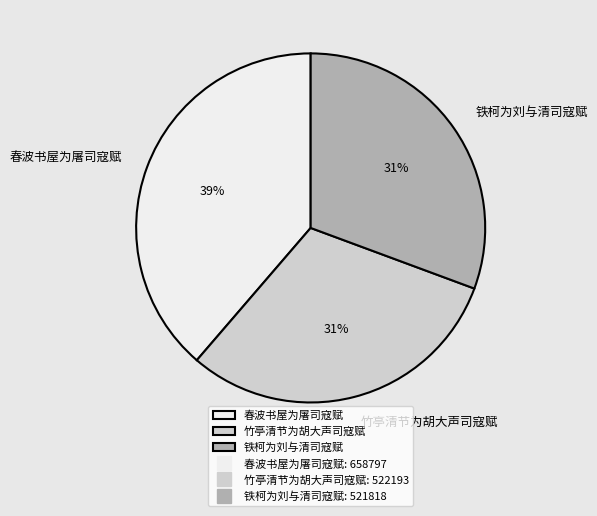

Which slice is the largest?

春波书屋为屠司寇赋